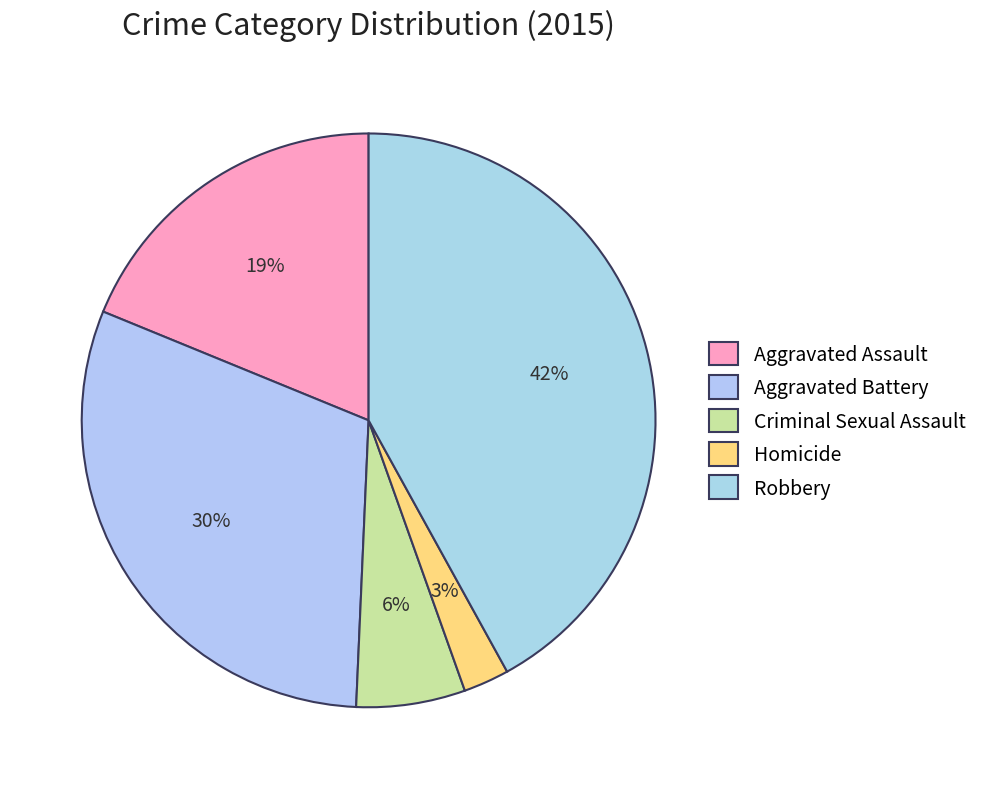

Which has a higher value, Aggravated Assault or Homicide?

Aggravated Assault